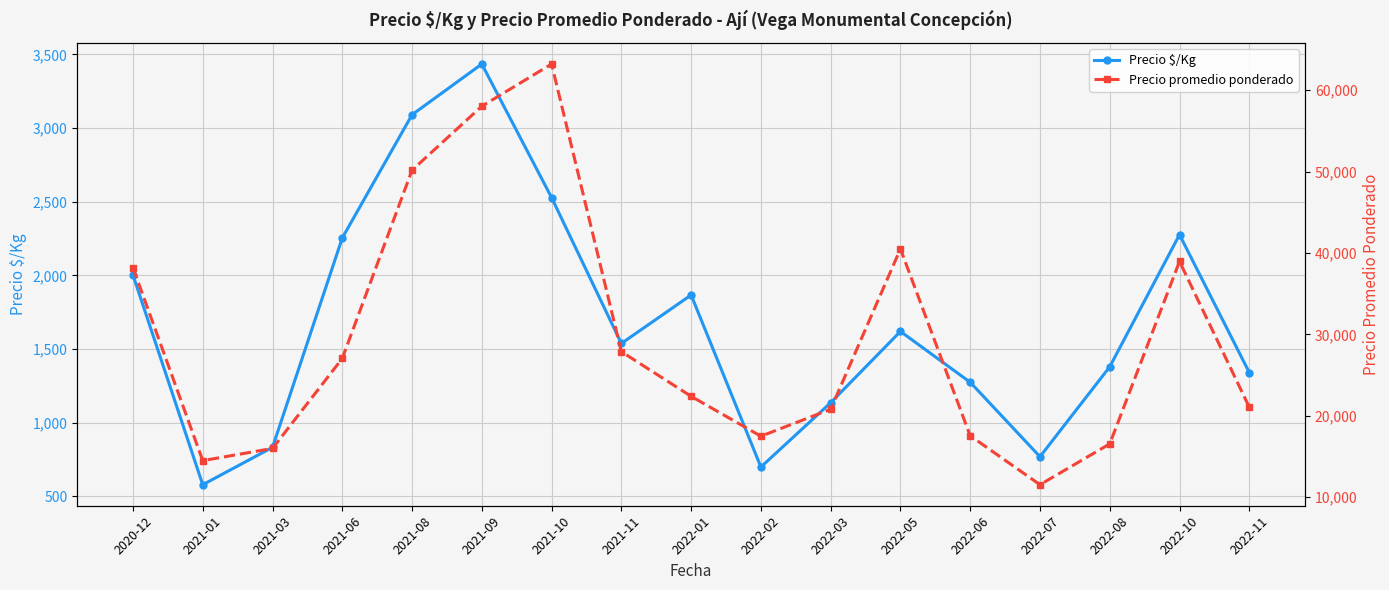

Reading left to right, transcribe all the data shown in this chart.

Precio $/Kg: 2020-12=2002.5	2021-01=580.0	2021-03=833.5	2021-06=2254.0	2021-08=3090.0	2021-09=3434.0	2021-10=2528.0	2021-11=1538.4	2022-01=1867.0	2022-02=700.0	2022-03=1136.2	2022-05=1620.0	2022-06=1275.0	2022-07=770.0	2022-08=1380.0	2022-10=2276.3	2022-11=1341.0
Precio promedio ponderado: 2020-12=38200.0	2021-01=14500.0	2021-03=16000.0	2021-06=27050.0	2021-08=50166.7	2021-09=58022.3	2021-10=63200.0	2021-11=27880.2	2022-01=22400.0	2022-02=17500.0	2022-03=20809.8	2022-05=40500.0	2022-06=17553.5	2022-07=11545.0	2022-08=16556.0	2022-10=38961.3	2022-11=21062.5